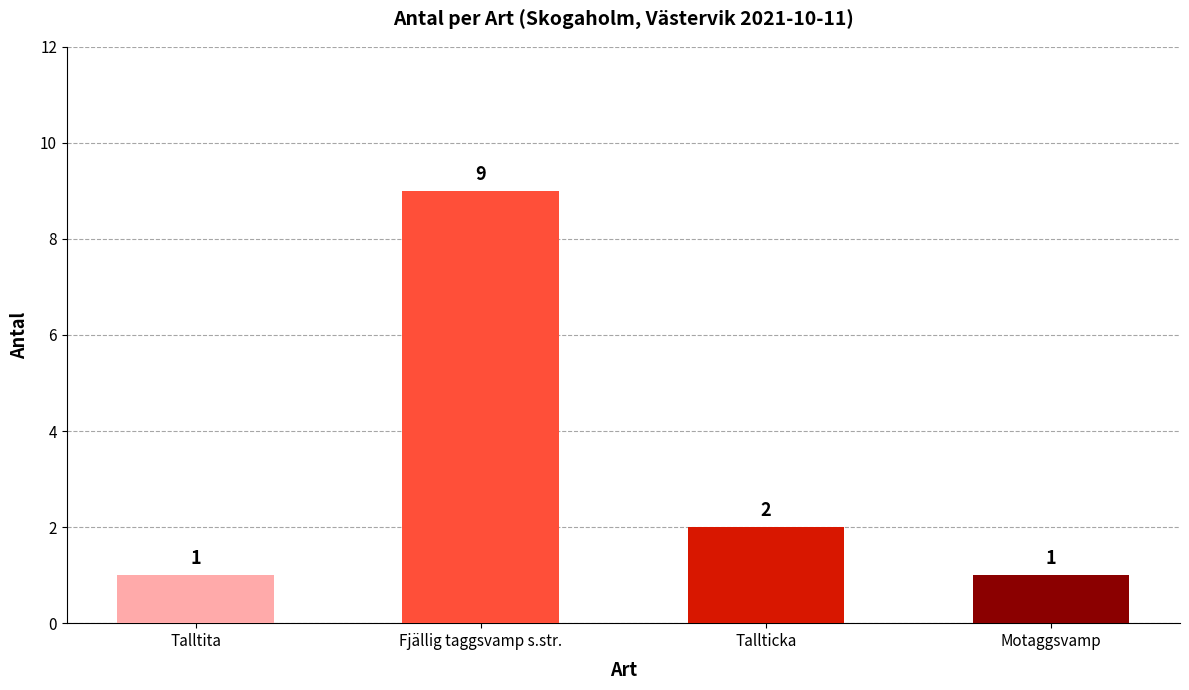

At which category does the chart reach its peak across all series?

Fjällig taggsvamp s.str.